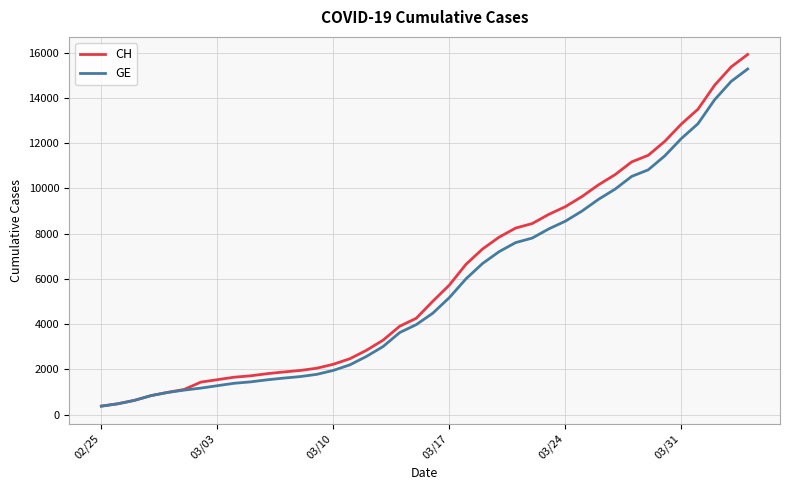

What is the minimum value shown in the chart?

375